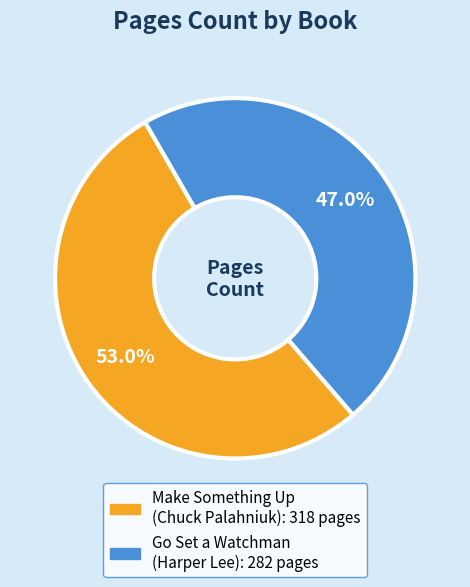

Rank the categories by value from lowest to highest.

Go Set a Watchman (Harper Lee), Make Something Up (Chuck Palahniuk)